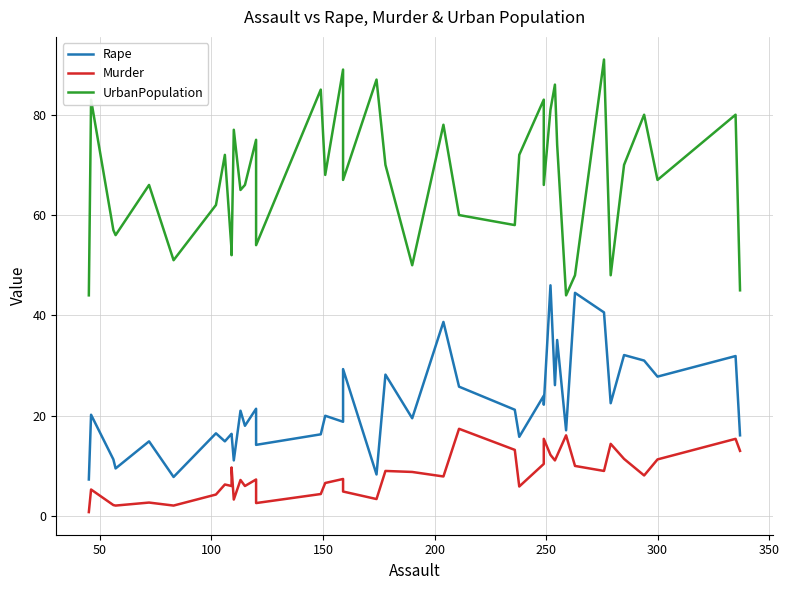

Which series has the largest total across all categories?

UrbanPopulation